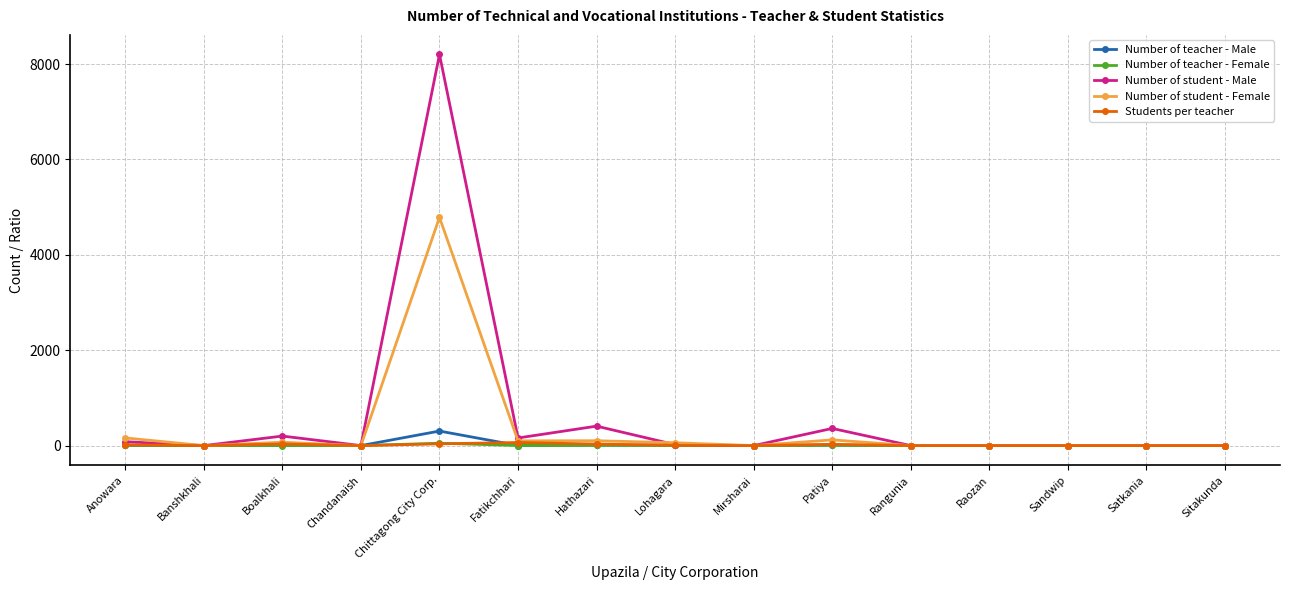

True or false: Students per teacher has a value of 32 at Hathazari.

True